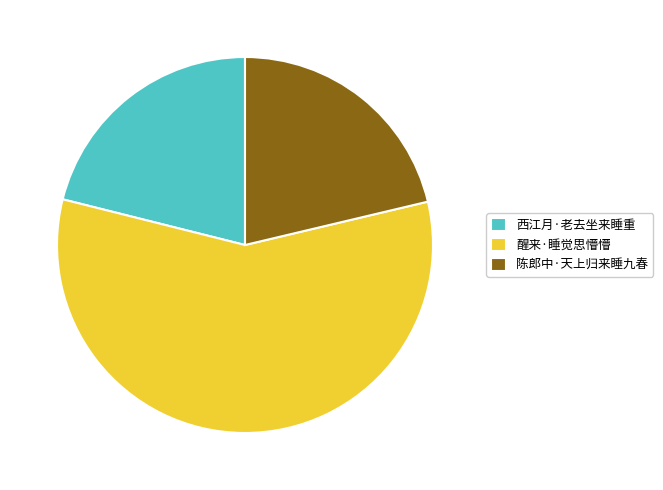

Is the sum of 西江月·老去坐来睡重 and 陈郎中·天上归来睡九春 greater than half?

No